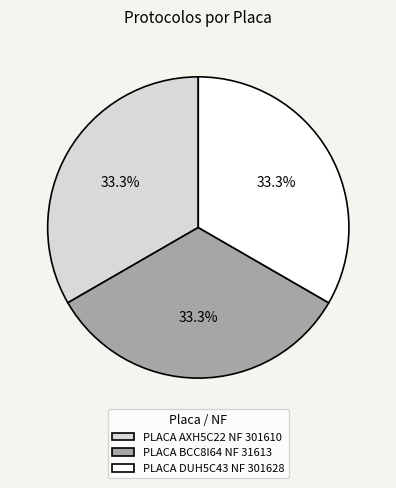

To the nearest percent, what portion does PLACA DUH5C43 NF 301628 represent?

33%